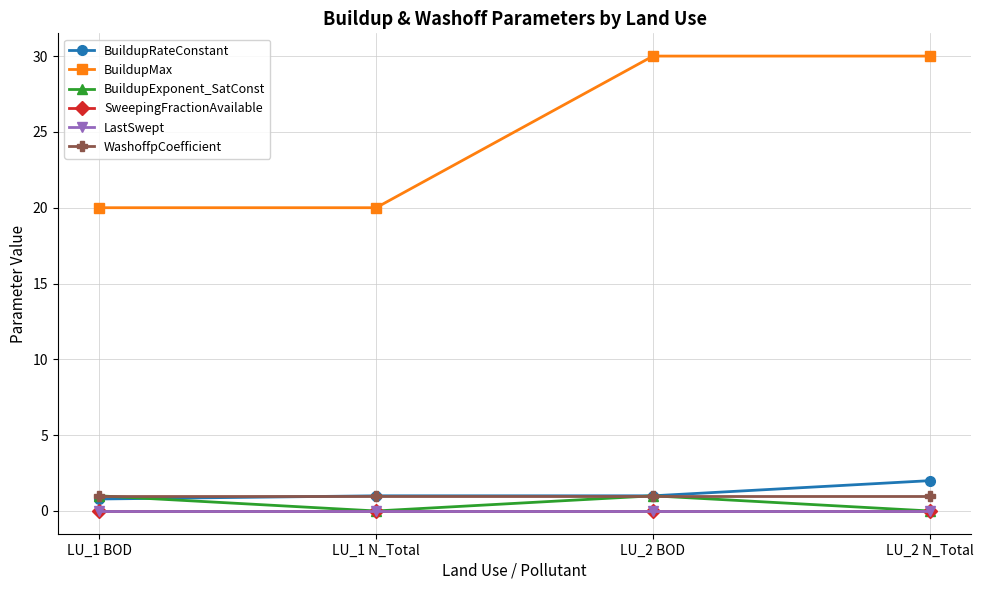

Is this an area chart (filled region under the line)?

No